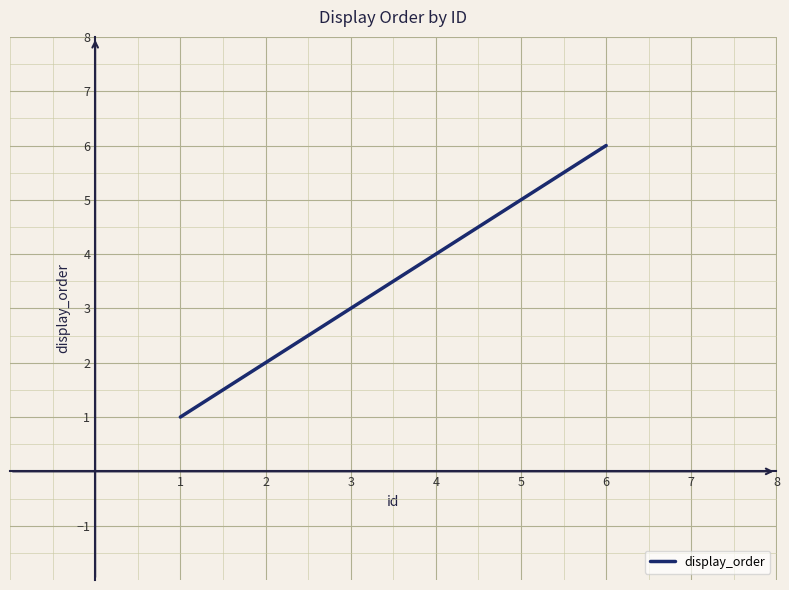

Rank the categories by value from highest to lowest.

6, 5, 4, 3, 2, 1